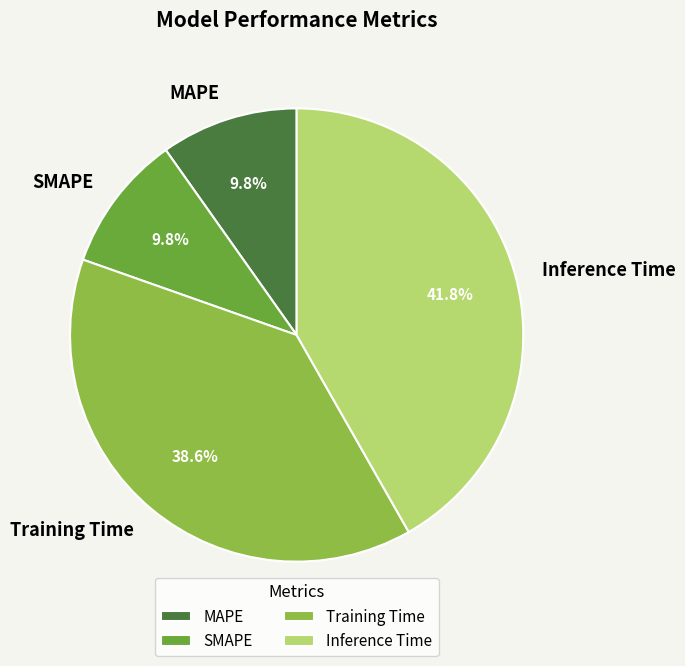

Count the number of slices in the pie.

4